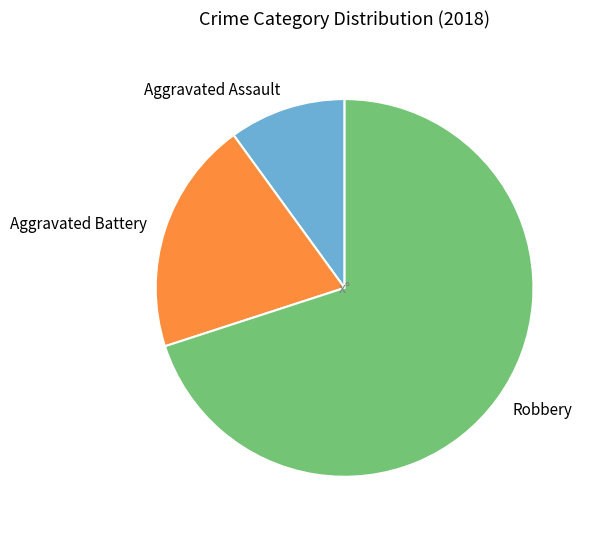

Rank the categories by value from lowest to highest.

Aggravated Assault, Aggravated Battery, Robbery